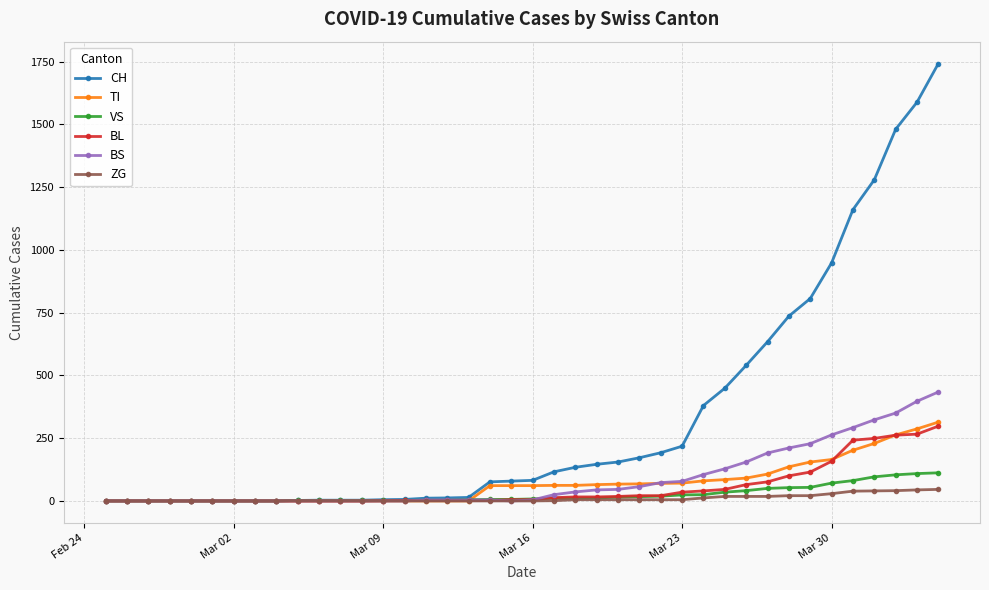

Which series has the largest range (max minus min)?

CH